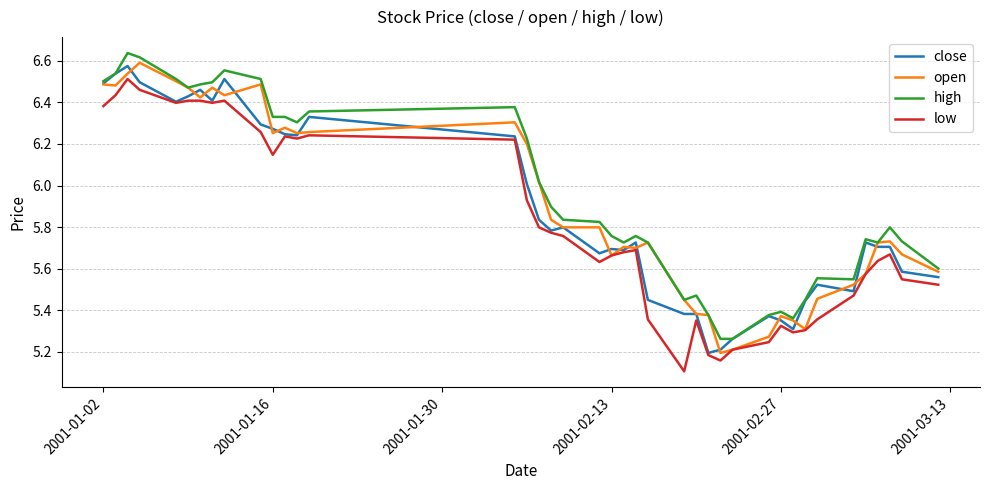

Which series has the largest total across all categories?

high